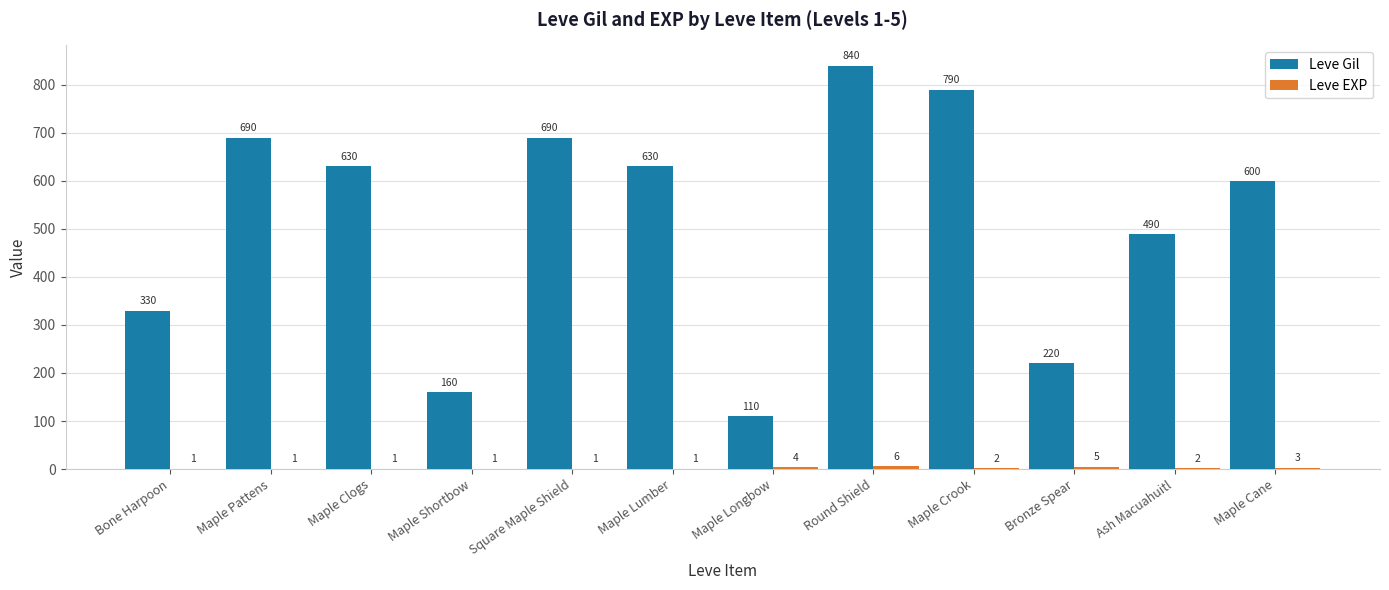

Is it true that Leve Gil equals 784 at Maple Cane?

False